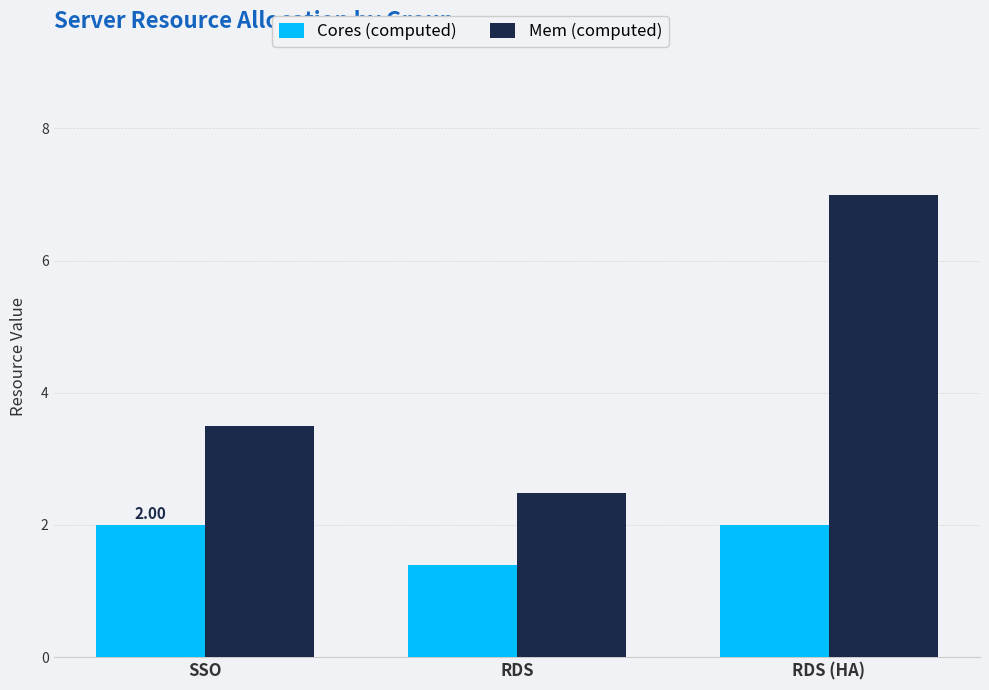

What is the label of the 2nd bar from the left?

RDS